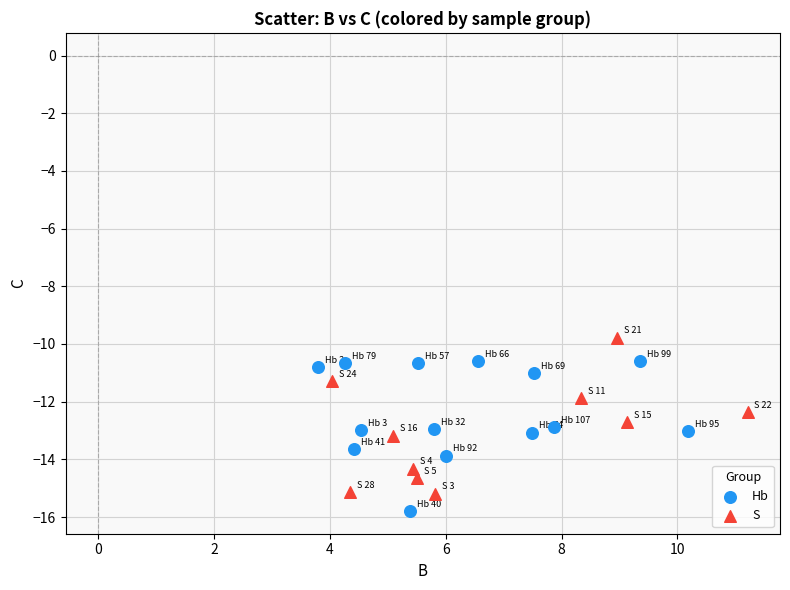

Which series contains the highest Y value?

S